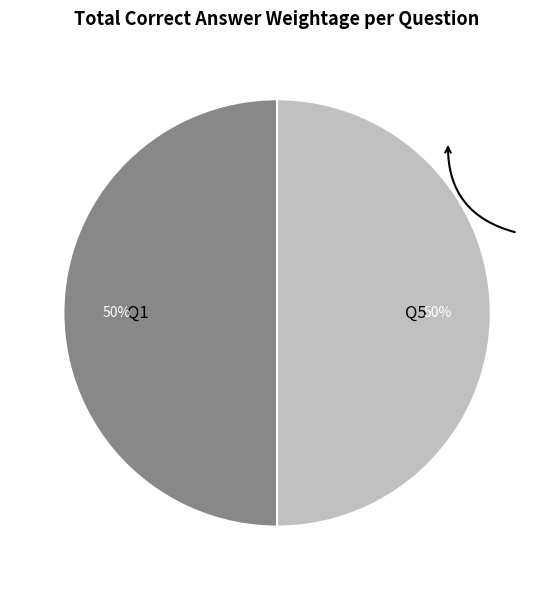

Is the sum of Q1 and Q5 greater than half?

Yes